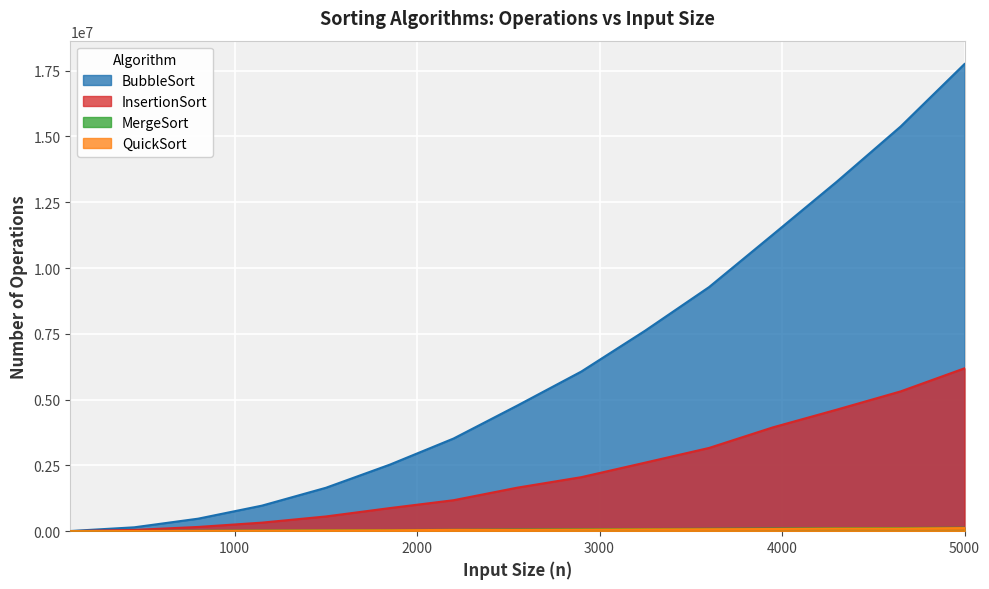

What is the average value of the BubbleSort series?

6315016